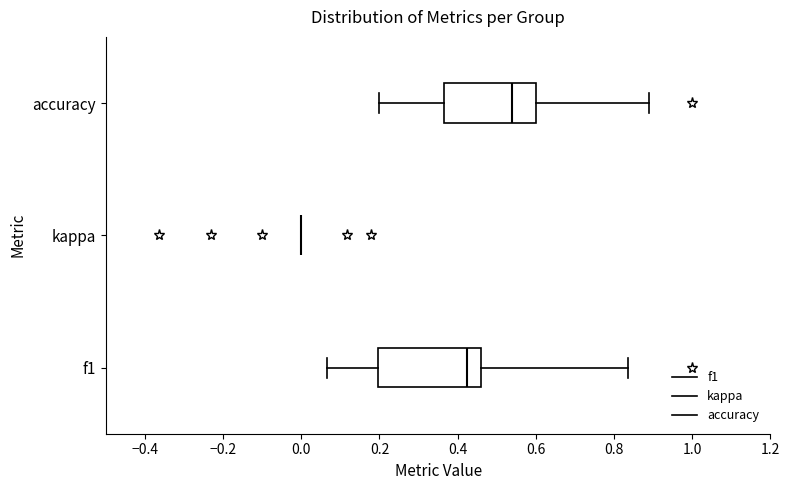

Where does the left whisker of the box for f1 end on the x-axis? The values are not printed on the chart, so give them approximately, as read against the axis.

0.06